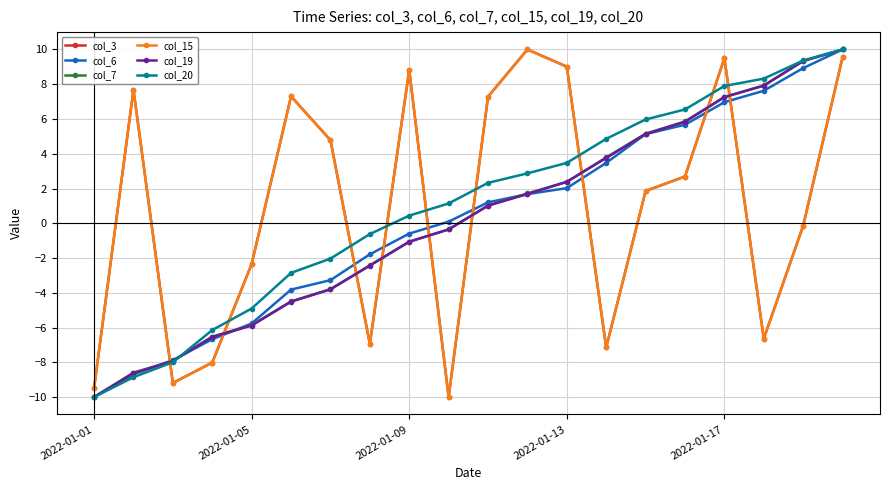

What is the value of the col_6 point at the 7th from the left?

-3.3